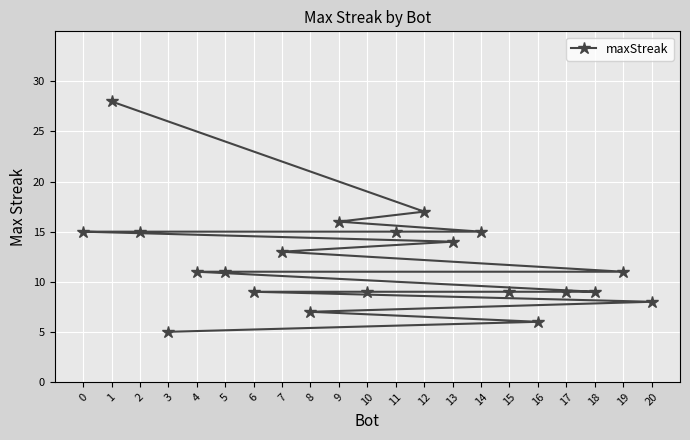

How many lines are shown in the chart?

1